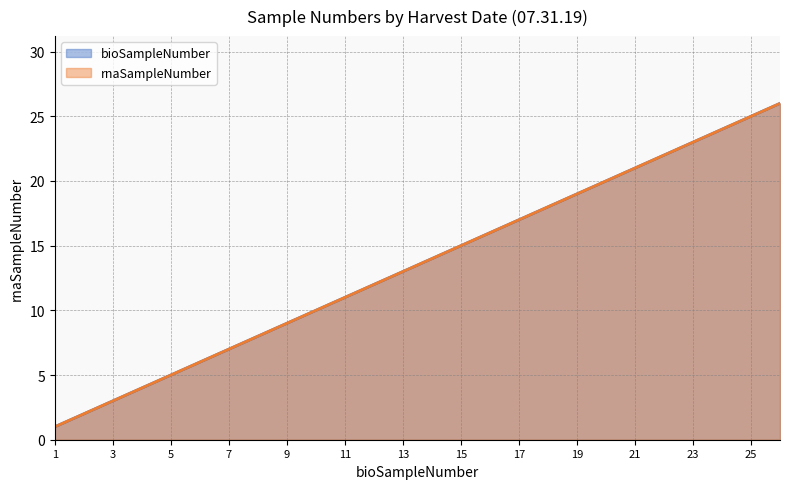

Count the number of categories in the chart.

26